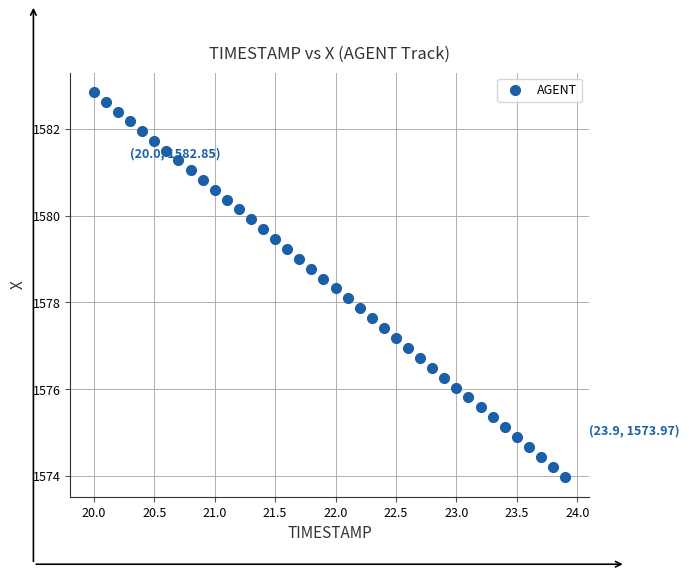

What is the range of Y values (max minus min)?

8.9